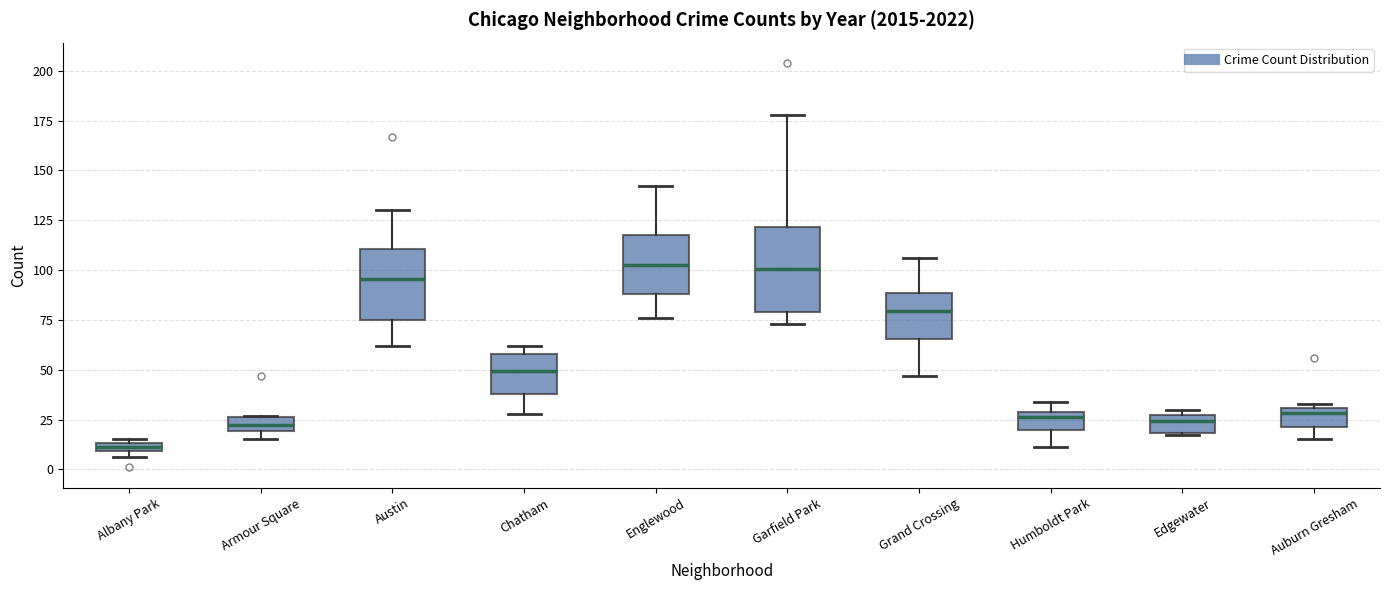

Where is the lower edge of the box for Armour Square on the y-axis? The values are not printed on the chart, so give them approximately, as read against the axis.

20